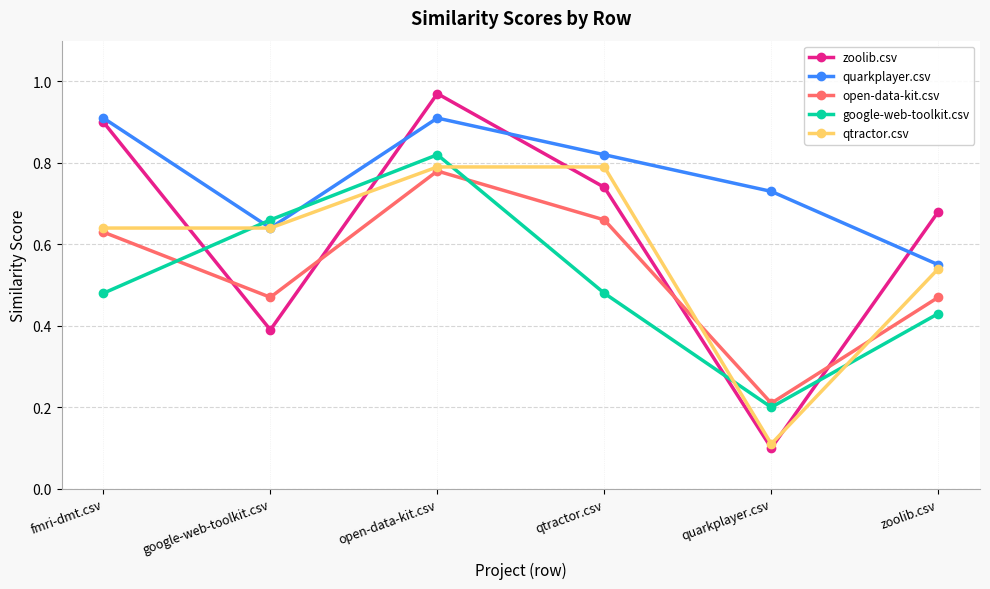

How many interior local valleys does the google-web-toolkit.csv series have?

1